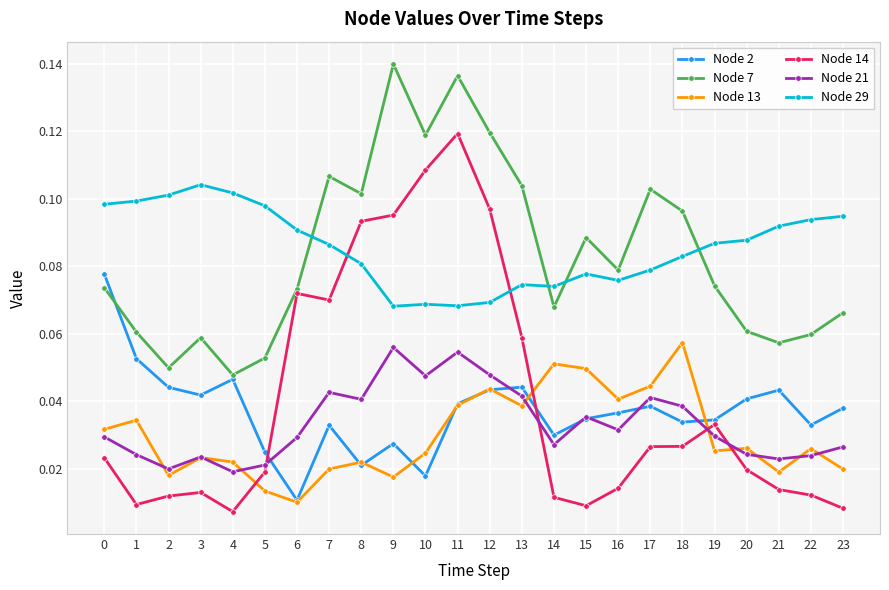

Which category has the highest value across all series?

9